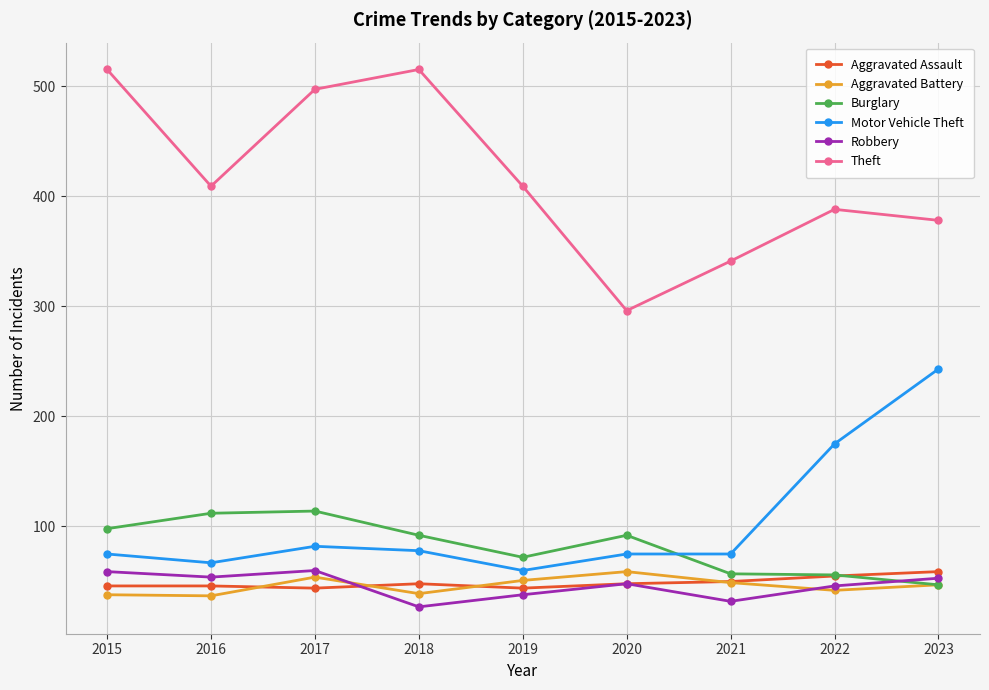

What is the maximum value for Aggravated Assault?

59